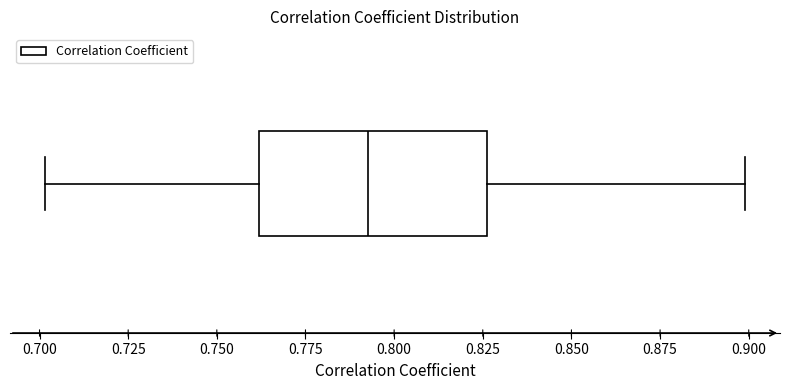

Where is the right edge of the box on the x-axis? The values are not printed on the chart, so give them approximately, as read against the axis.

0.825